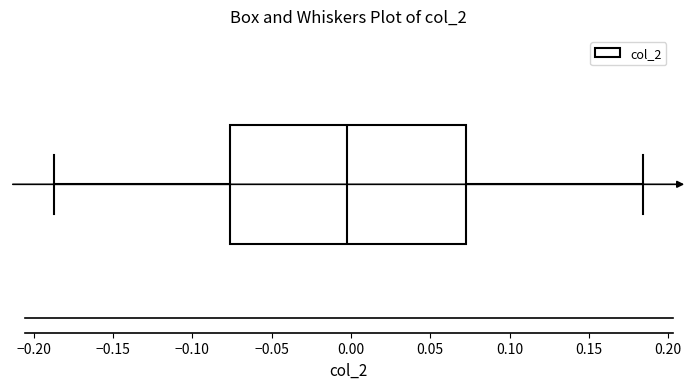

Read this box plot against the x-axis: the position of the median line, the range covered by the box, and the ends of both whiskers. The values are not printed on the chart, so give them approximately, as read against the axis.

median 0.000, box -0.075 to 0.075, whiskers -0.185 to 0.185